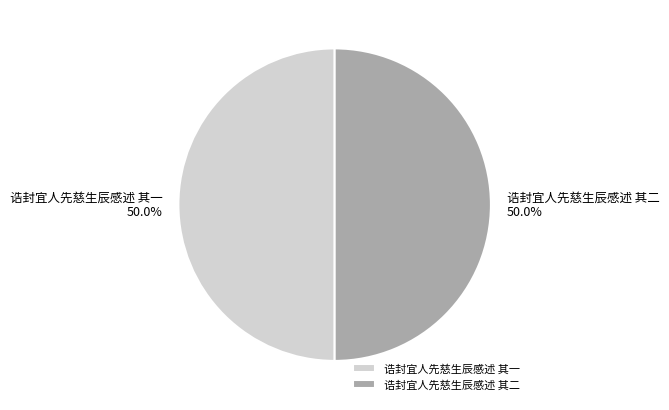

Do 诰封宜人先慈生辰感述 其一 and 诰封宜人先慈生辰感述 其二 together represent more than half of the pie?

Yes